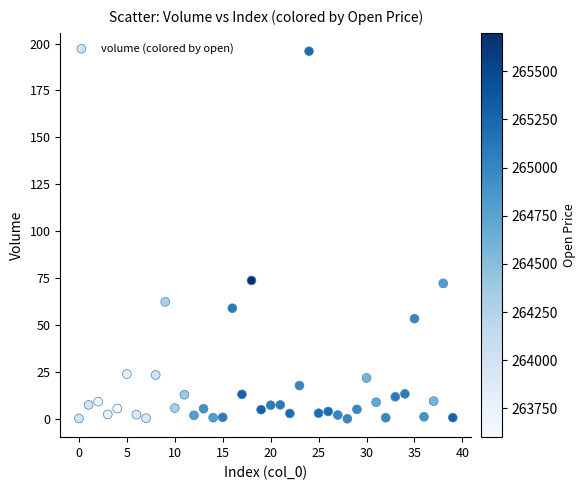

What is the range of Y values (max minus min)?

195.7